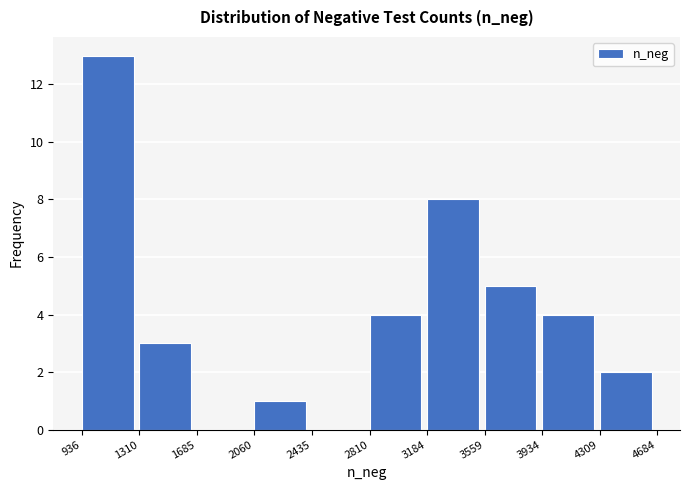

Reading left to right, transcribe this chart: for each bar, give the range it covers on the x-axis and its height. The values are not printed on the chart, so give them approximately, as read against the axis.

936 to 1310: 13
1310 to 1685: 3
1685 to 2060: 0
2060 to 2435: 1
2435 to 2810: 0
2810 to 3184: 4
3184 to 3559: 8
3559 to 3934: 5
3934 to 4309: 4
4309 to 4684: 2